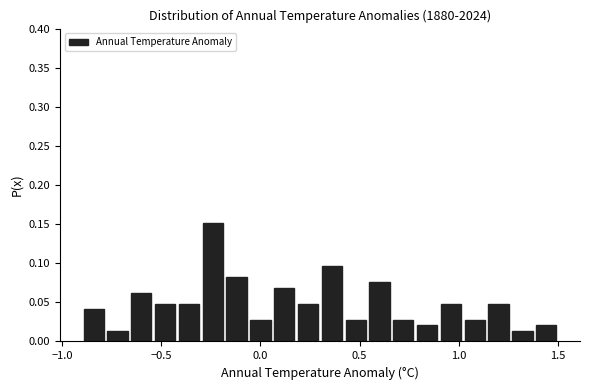

Around what value on the x-axis is the tallest bar? Give the approximate position of its centre, as read against the axis.

-0.25